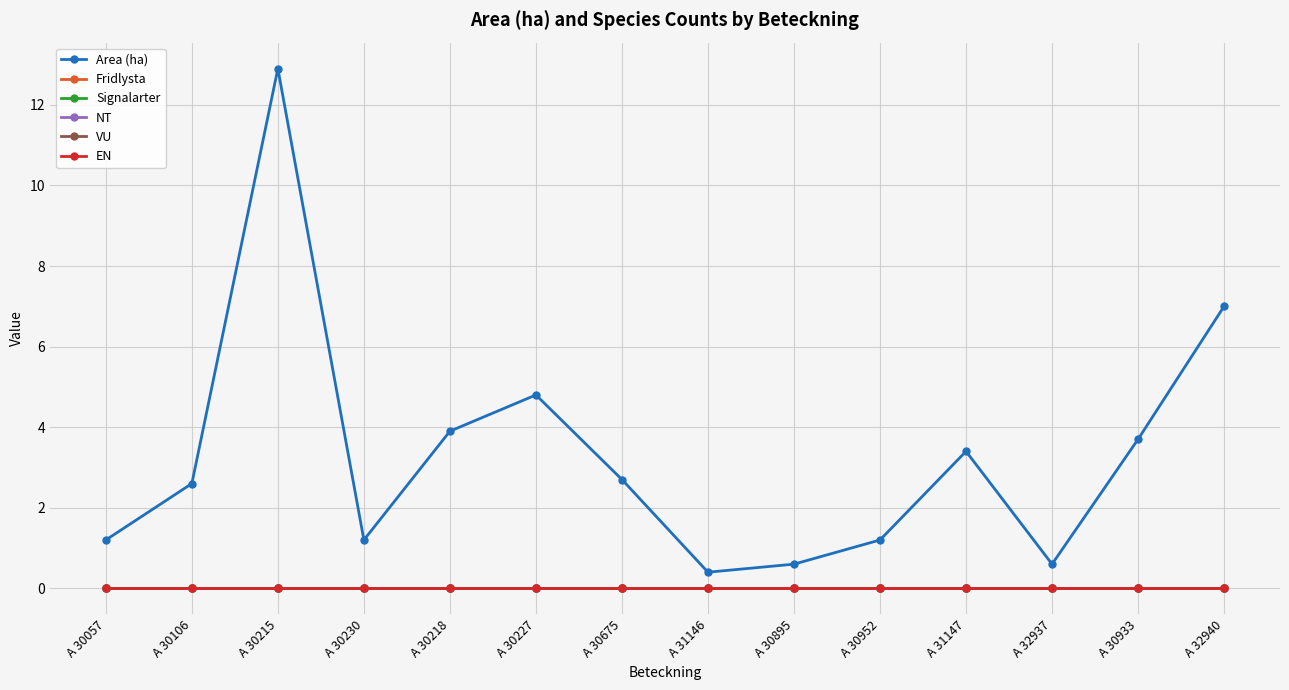

At which label does Area (ha) first exceed 2?

A 30106